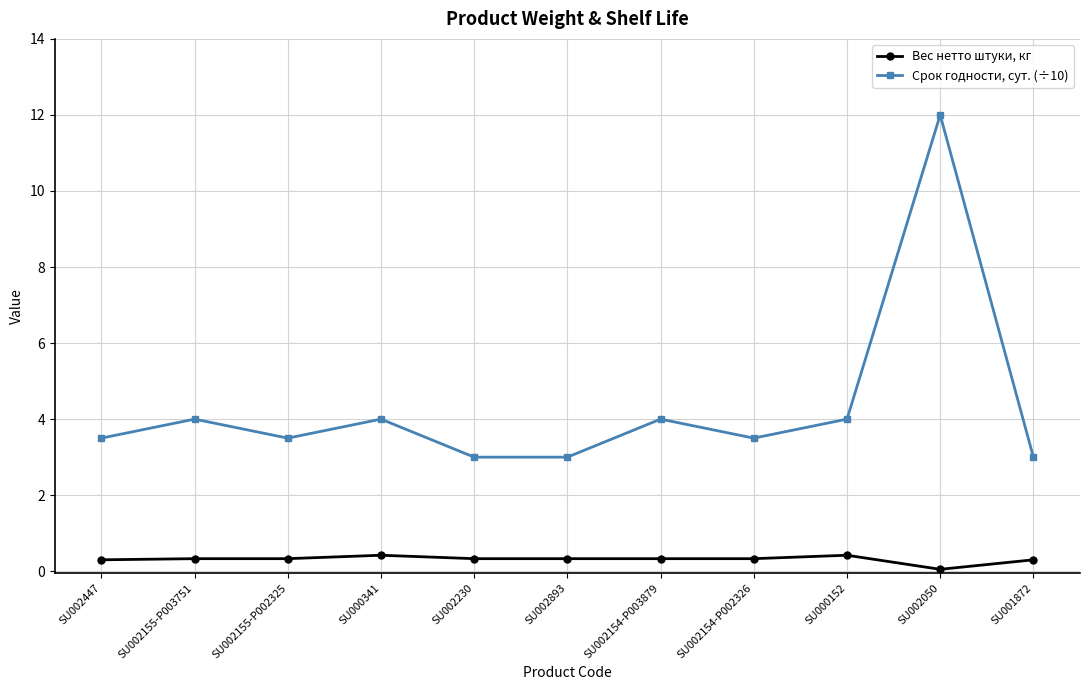

How many data points does each series have?

11